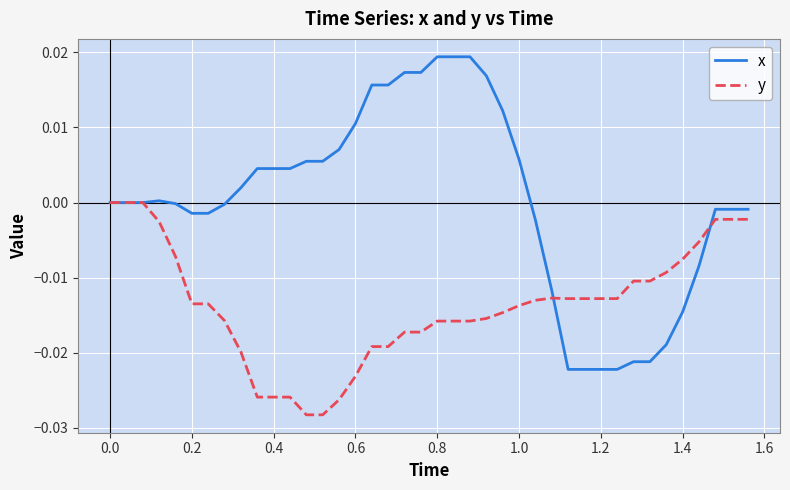

List the series in order of their peak value, lowest first.

y, x